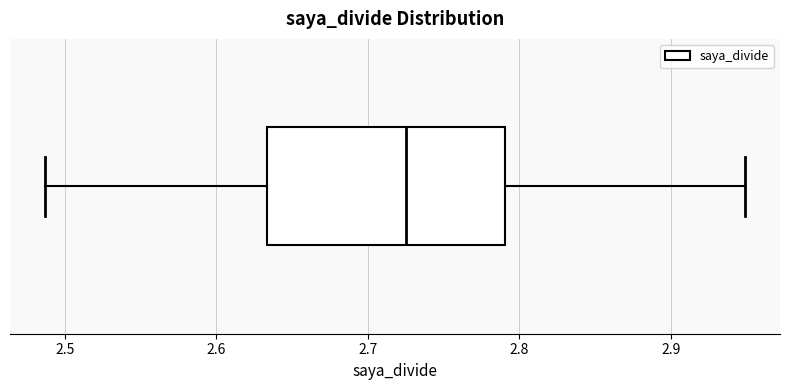

Where is the left edge of the box on the x-axis? The values are not printed on the chart, so give them approximately, as read against the axis.

2.63